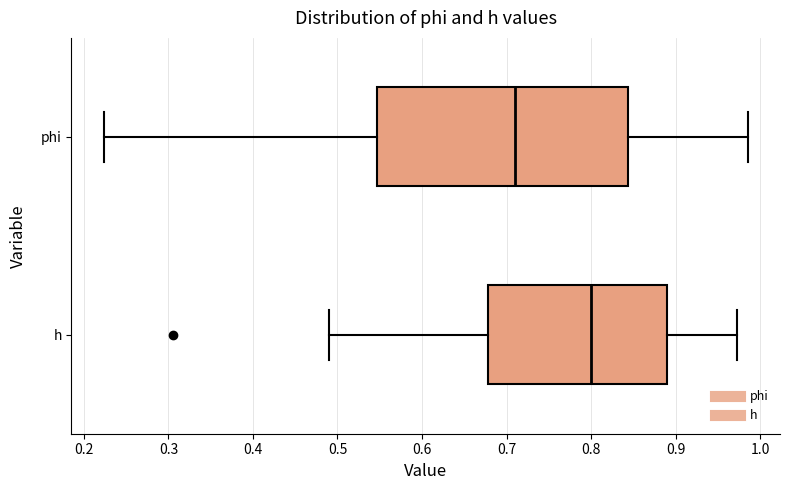

Where is the right edge of the box for phi on the x-axis? The values are not printed on the chart, so give them approximately, as read against the axis.

0.84